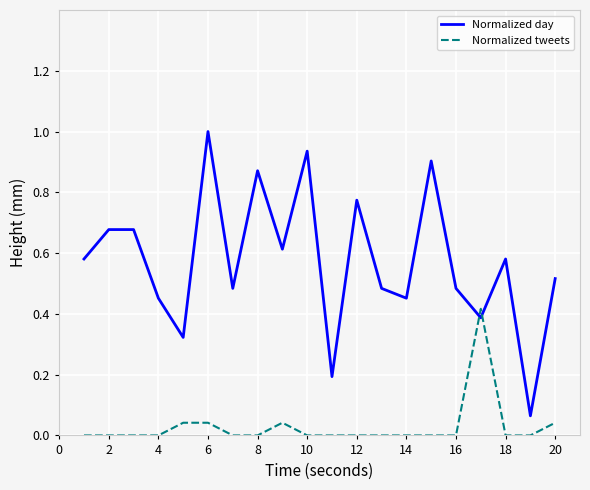

Which series has the largest range (max minus min)?

Normalized day